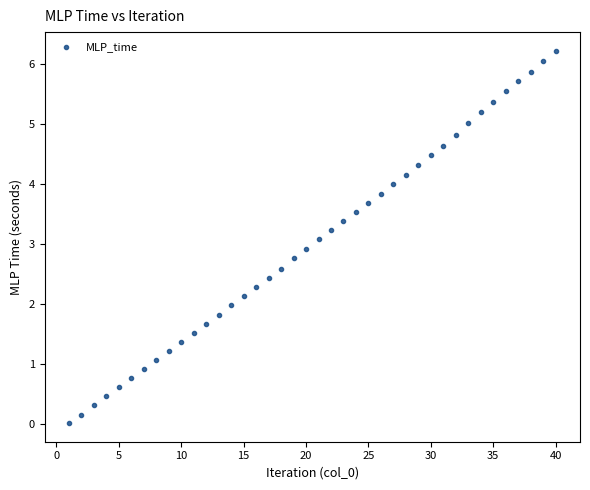

What is the range of Y values (max minus min)?

6.2